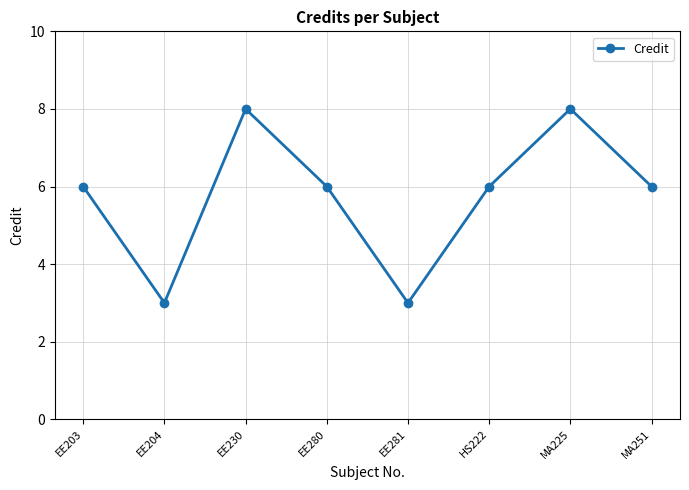

The value at EE203 is 10. True or false?

False